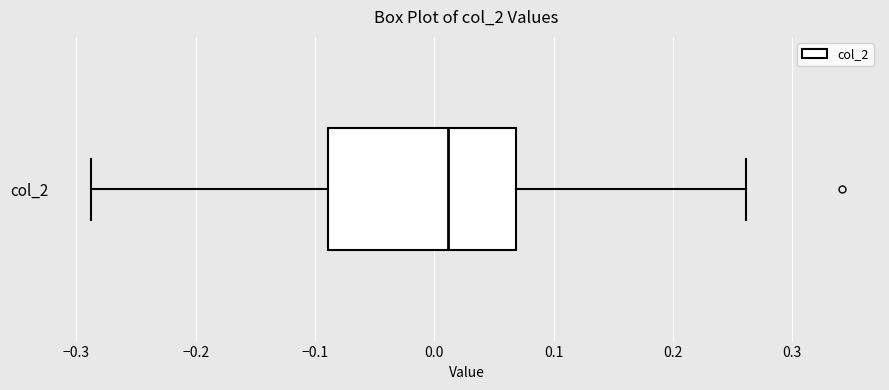

Transcribe this box plot: give where the median line is, the range the box spans, and where the two whiskers end, as read against the x-axis. The values are not printed on the chart, so give them approximately, as read against the axis.

median 0.01, box -0.09 to 0.07, whiskers -0.29 to 0.26